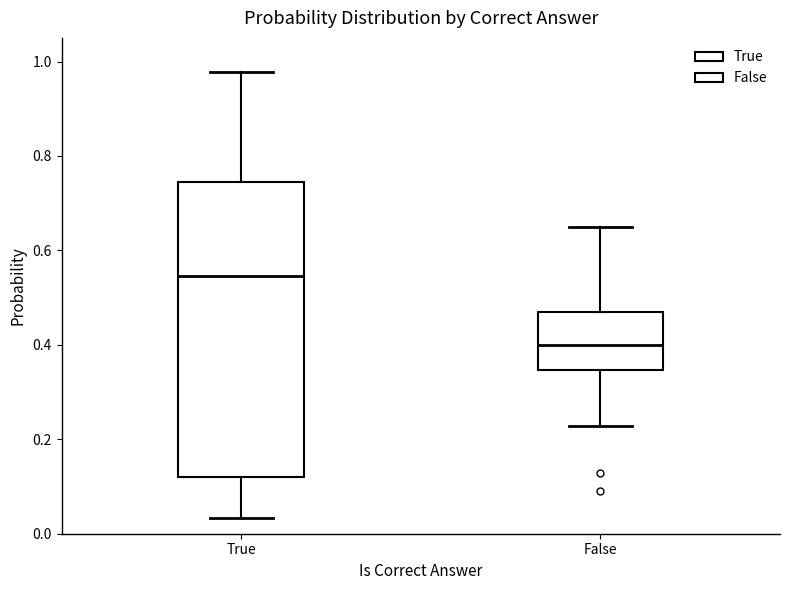

Reading left to right, read every box against the y-axis: the position of its median line, the range the box covers, and the ends of its whiskers. The values are not printed on the chart, so give them approximately, as read against the axis.

True: median 0.54, box 0.12 to 0.74, whiskers 0.04 to 0.98
False: median 0.40, box 0.34 to 0.46, whiskers 0.22 to 0.64